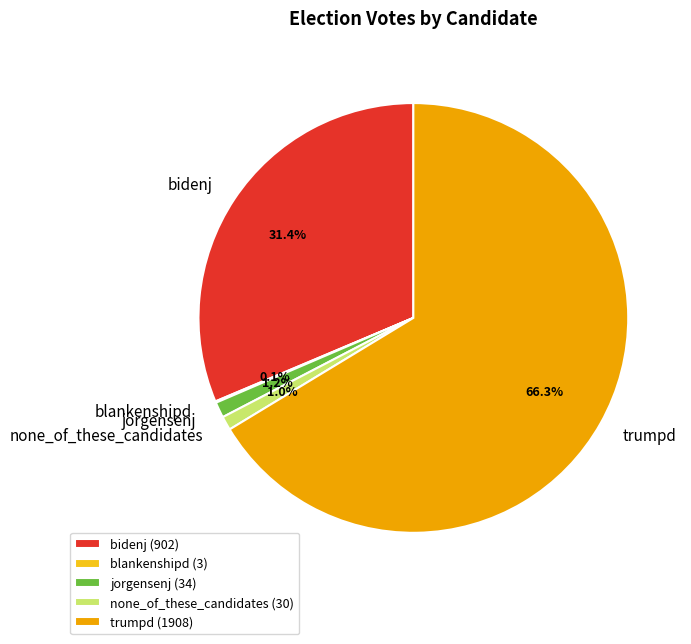

Which slice represents more than half of the pie?

trumpd